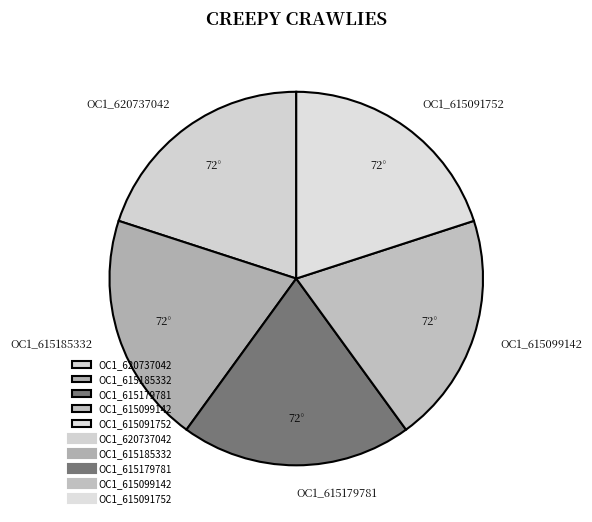

Do OC1_615091752 and OC1_615185332 together represent more than half of the pie?

No